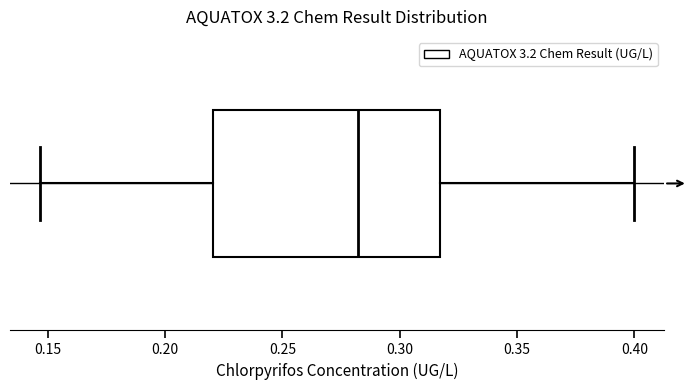

Where does the median line of the box sit on the x-axis? The values are not printed on the chart, so give them approximately, as read against the axis.

0.280